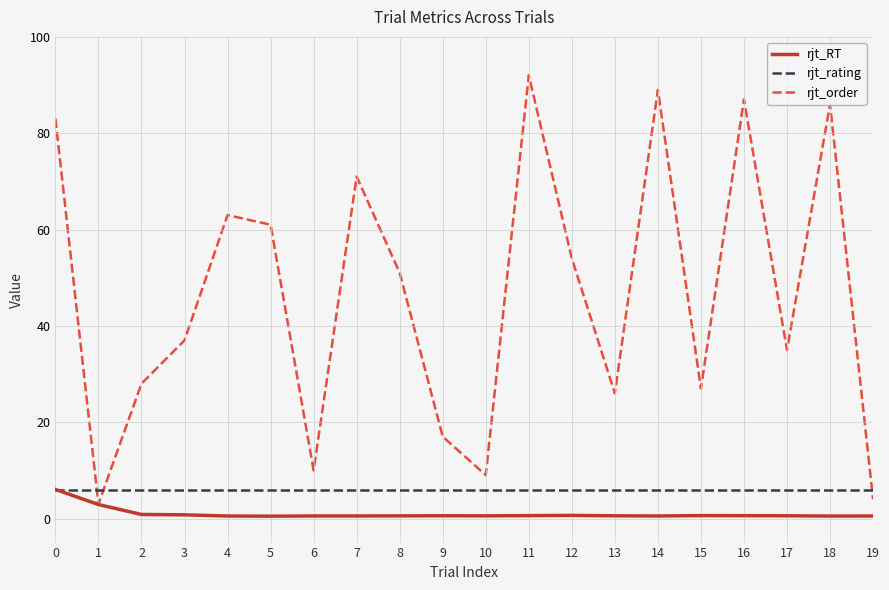

Where do rjt_rating and rjt_order first cross each other?

0 and 1